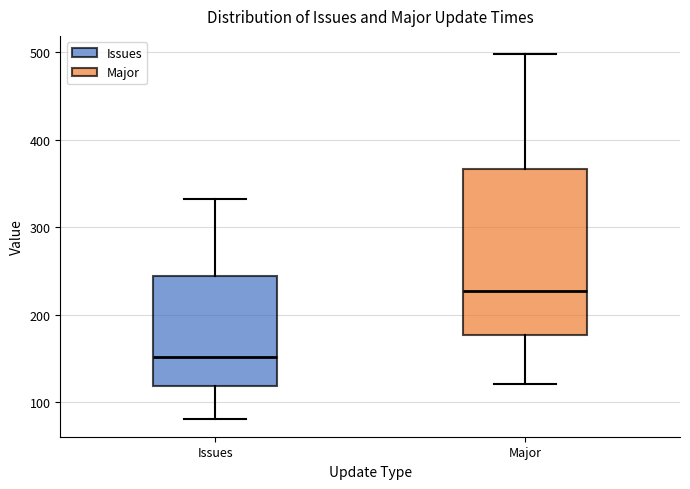

Reading left to right, transcribe this box plot: for each box, give where its median line is, the range the box spans, and where its two whiskers end, as read against the y-axis. The values are not printed on the chart, so give them approximately, as read against the axis.

Issues: median 150, box 120 to 240, whiskers 80 to 330
Major: median 230, box 180 to 370, whiskers 120 to 500